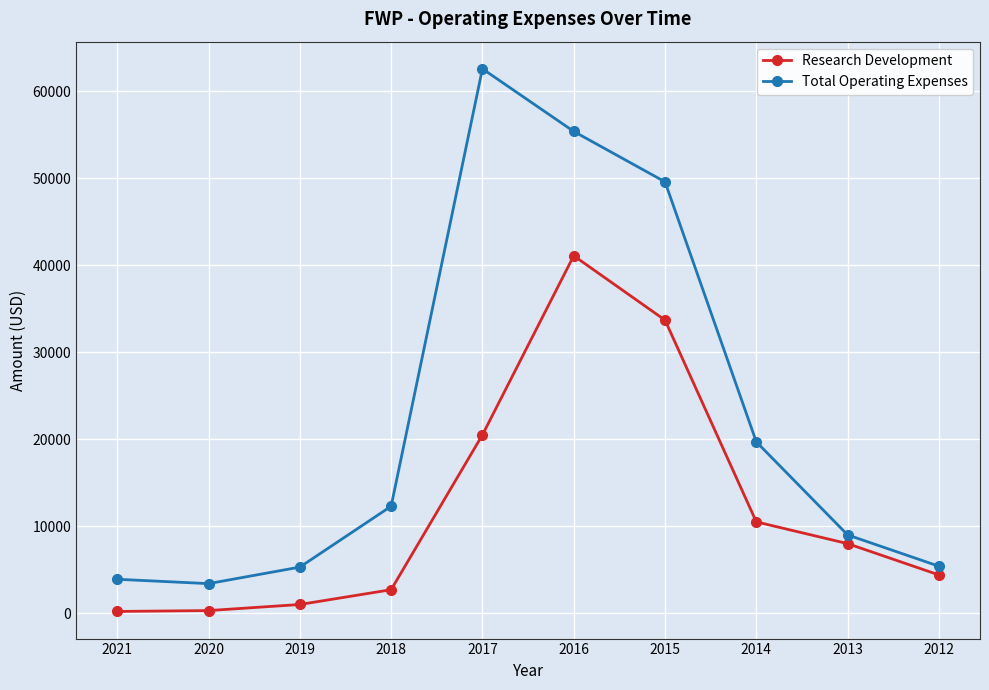

What is the maximum value for Research Development?

41100